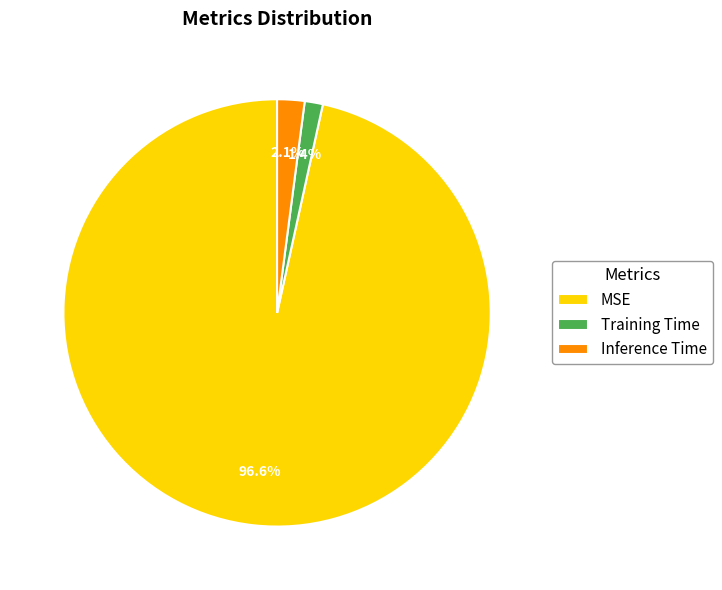

To the nearest percent, what portion does Inference Time represent?

2%